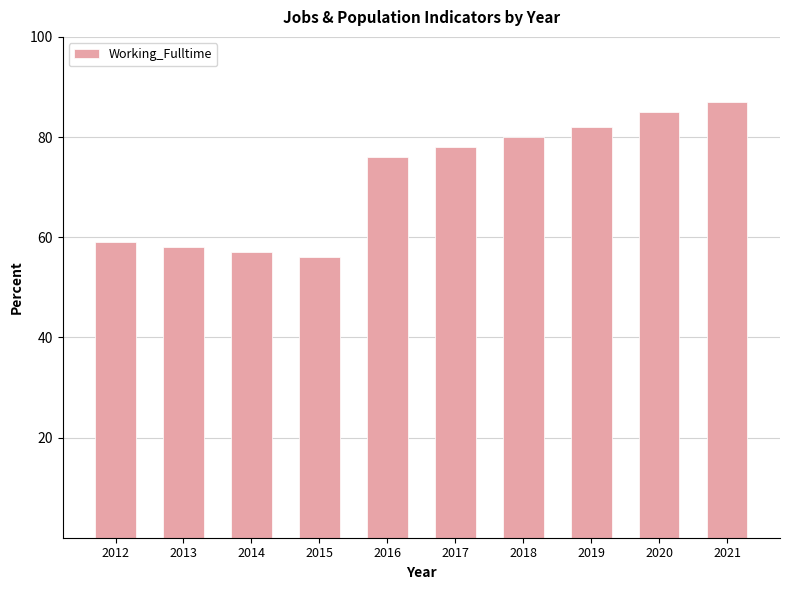

How many values are below 78?

5